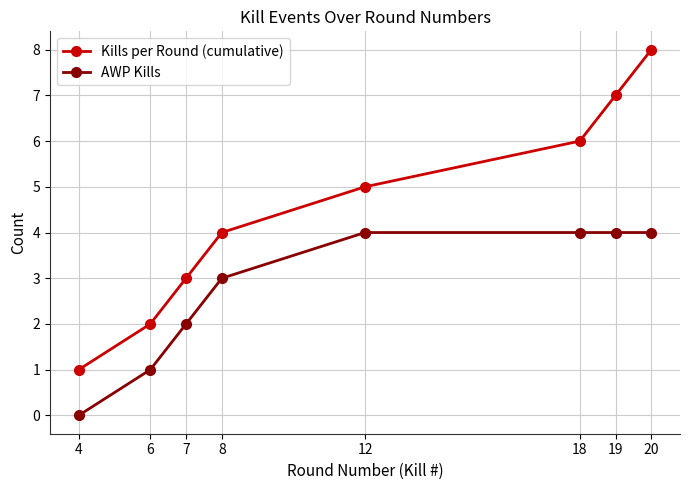

What value does the AWP Kills series have at 18?

4